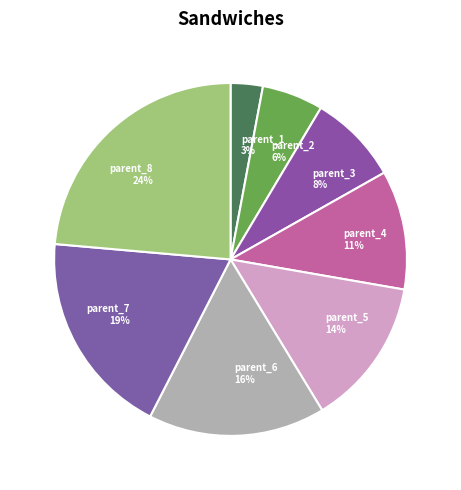

Do parent_4 and parent_7 together represent more than half of the pie?

No